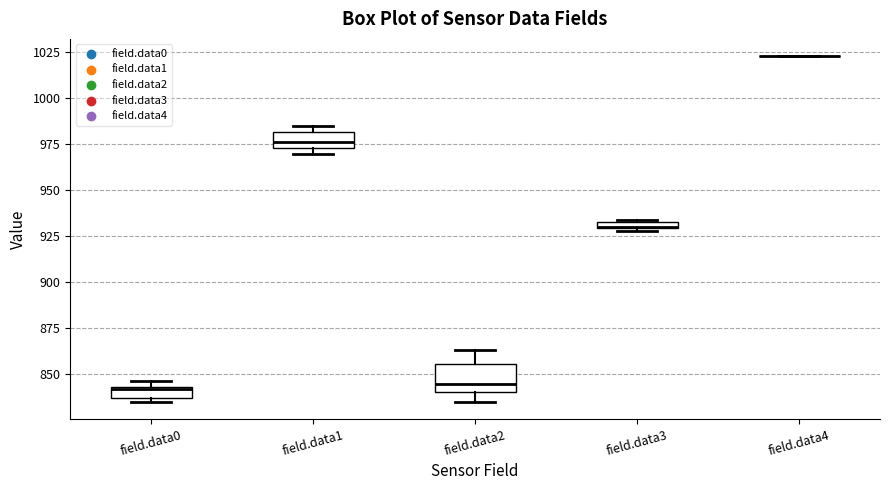

Where does the upper whisker of the box for field.data2 end on the y-axis? The values are not printed on the chart, so give them approximately, as read against the axis.

865